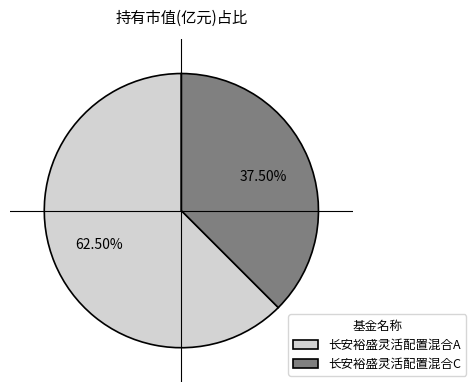

Which slice is the largest?

长安裕盛灵活配置混合A